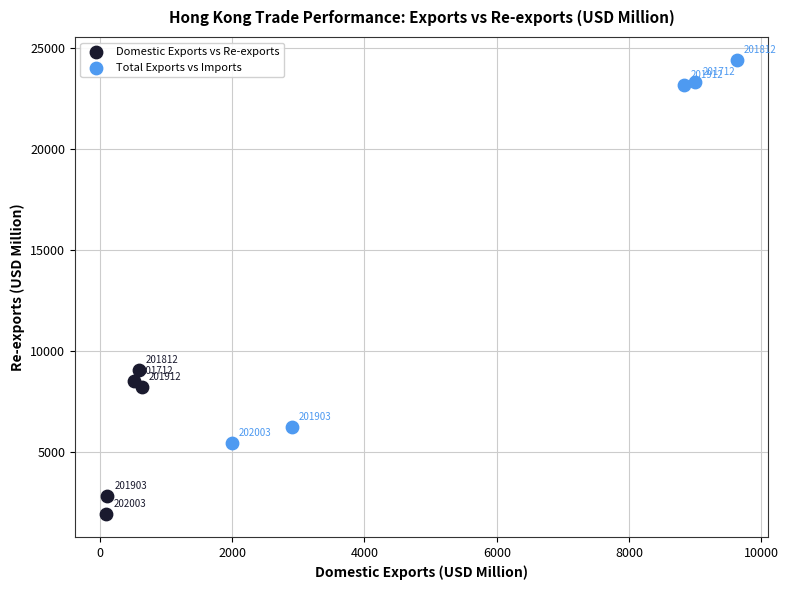

Which series has the widest spread of Y values?

Total Exports vs Imports